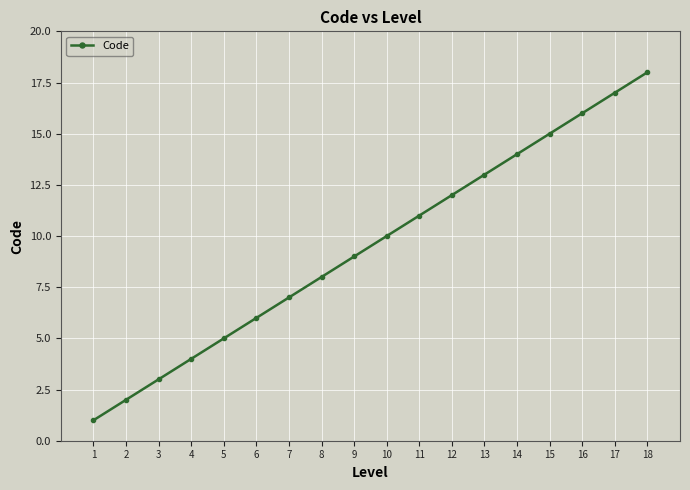

Rank the categories by value from highest to lowest.

18, 17, 16, 15, 14, 13, 12, 11, 10, 9, 8, 7, 6, 5, 4, 3, 2, 1